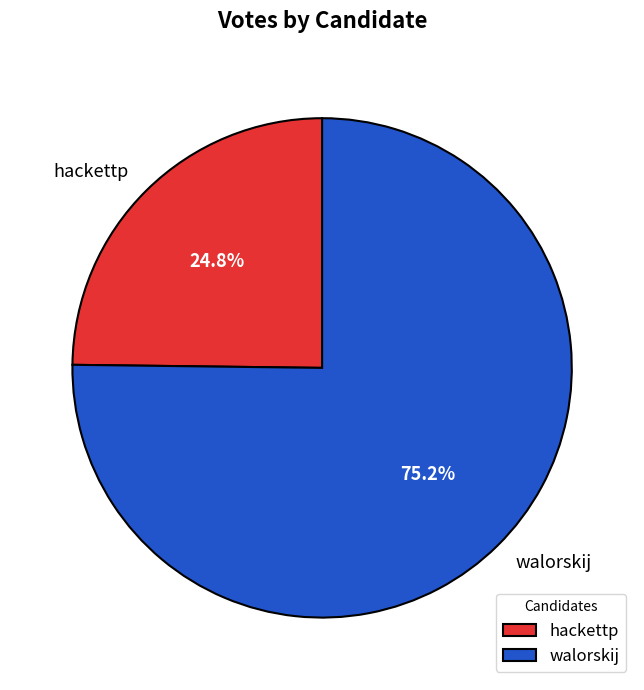

Is there any slice that represents more than half of the pie?

Yes